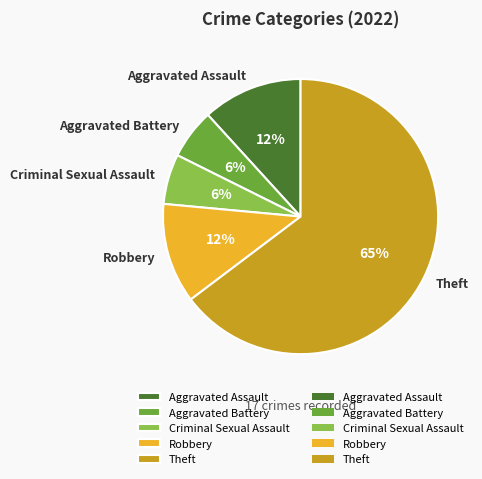

Is it true that Aggravated Assault is 12% of the pie?

True